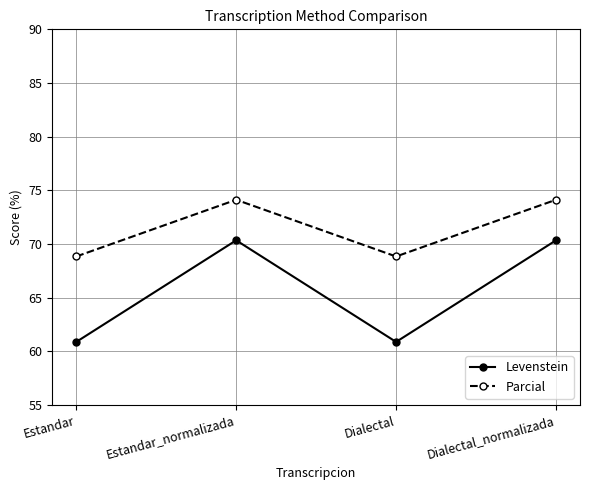

At how many categories does at least one series exceed 72?

2